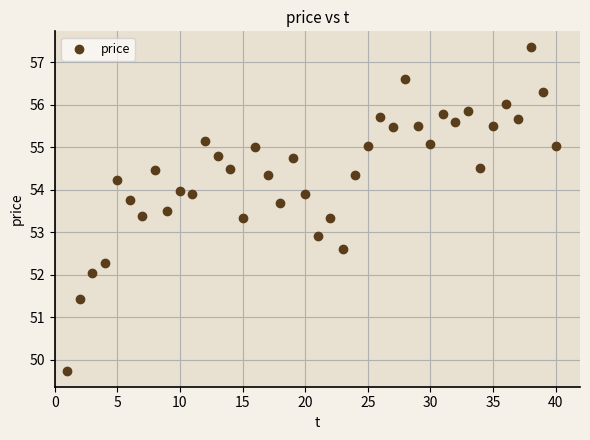

What is the range of Y values (max minus min)?

7.6